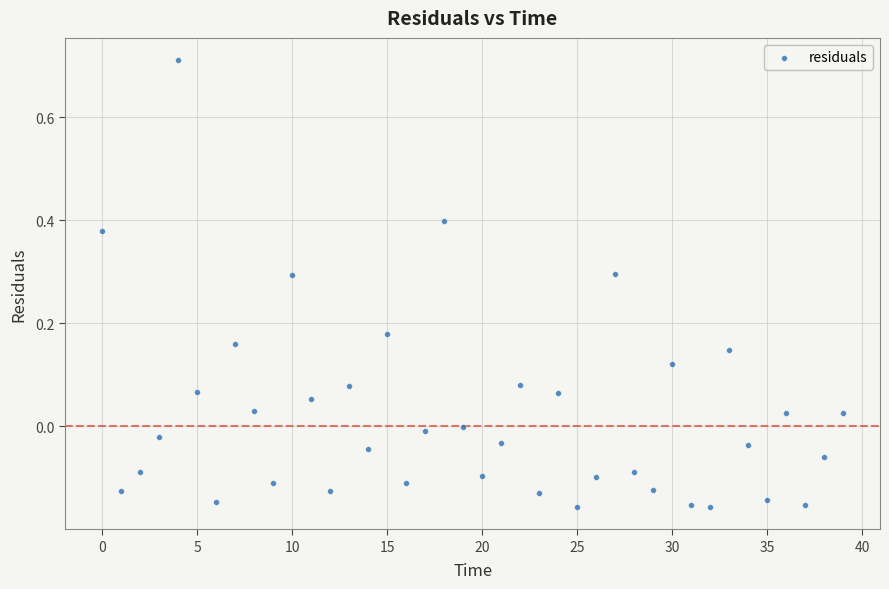

What is the range of Y values (max minus min)?

0.9